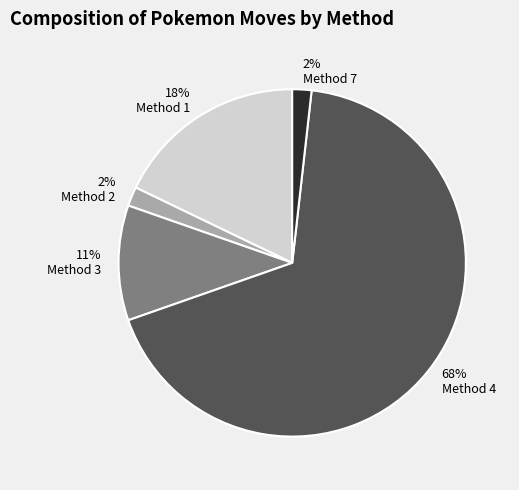

Is it true that Method 4 is 77% of the pie?

False